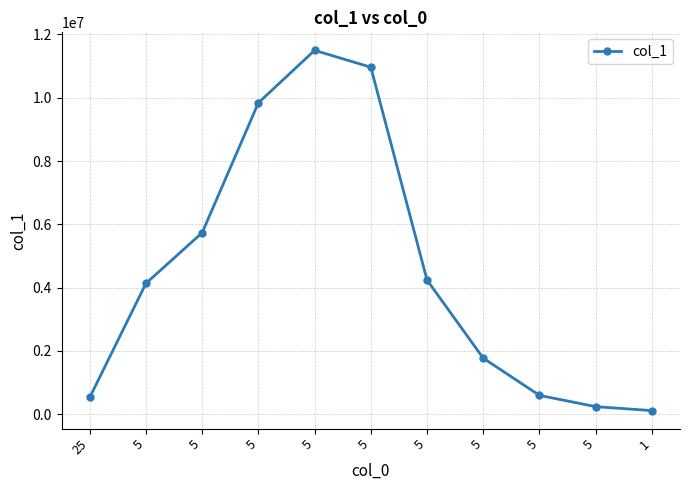

How many data points are less than 4136438?

5